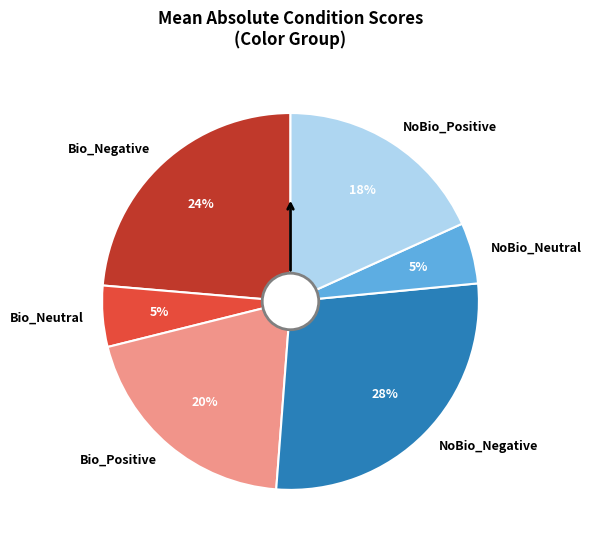

Do NoBio_Neutral and Bio_Negative together represent more than half of the pie?

No